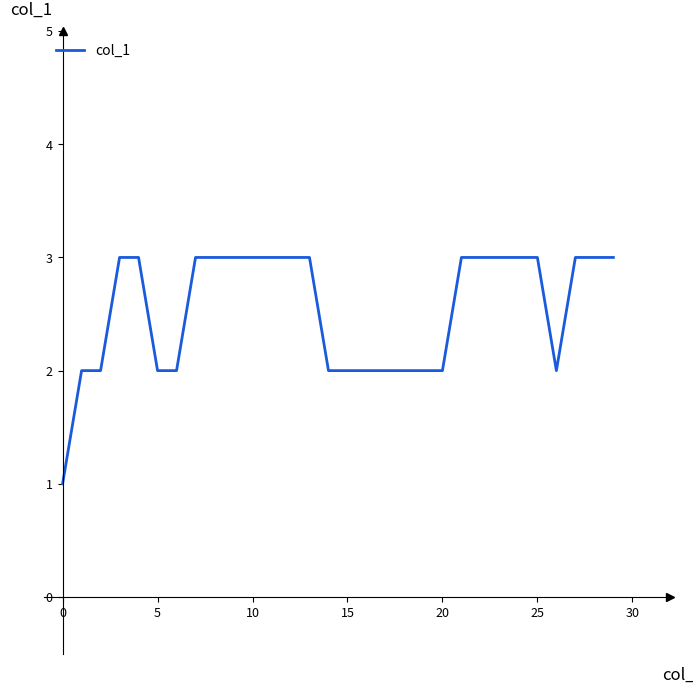

What is the maximum value shown in the chart?

3